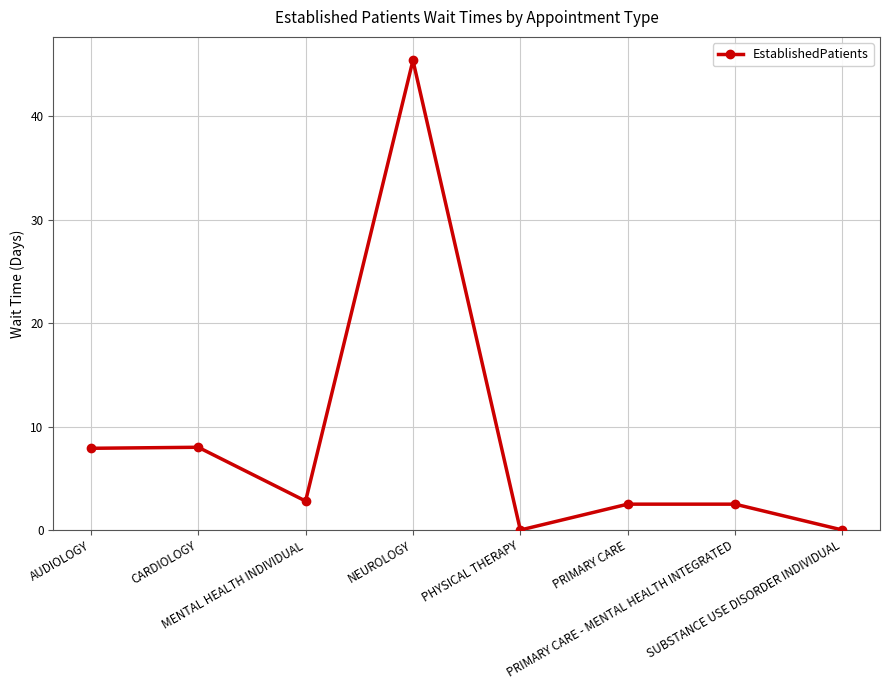

True or false: there are more than 1 points higher than both neighbors.

True